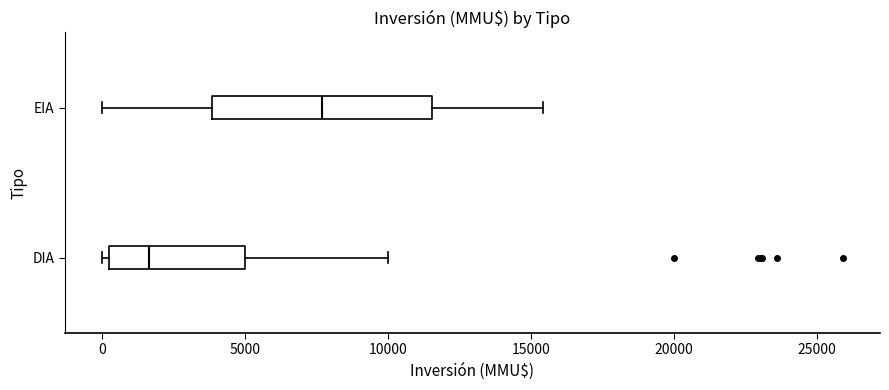

Comparing the boxes themselves (not the whiskers), which one is the widest?

EIA